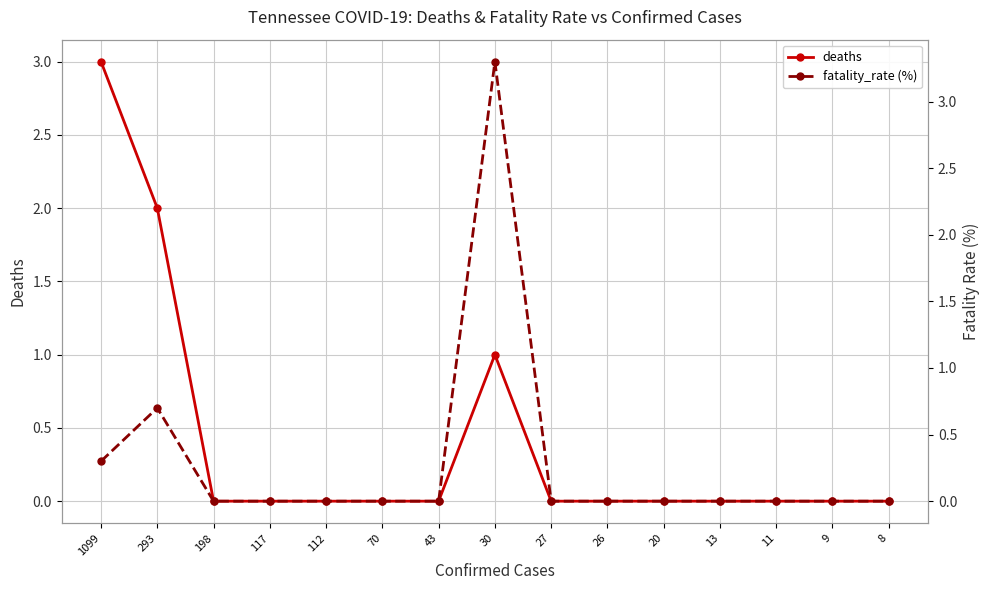

Between 112 and 27, which series saw the biggest shift?

deaths